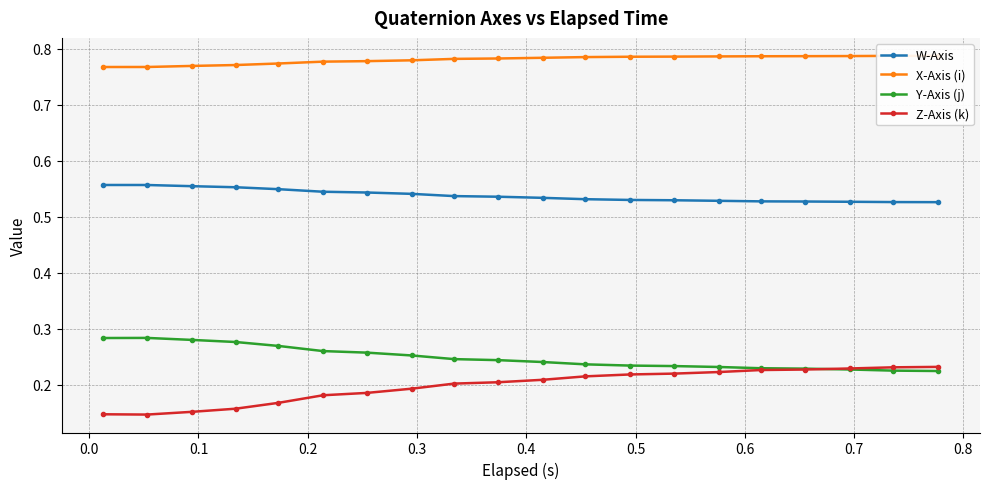

At how many categories does at least one series exceed 0?

20